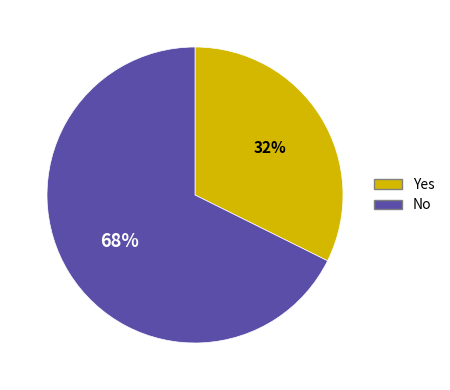

To the nearest percent, what is the average slice percentage?

50%